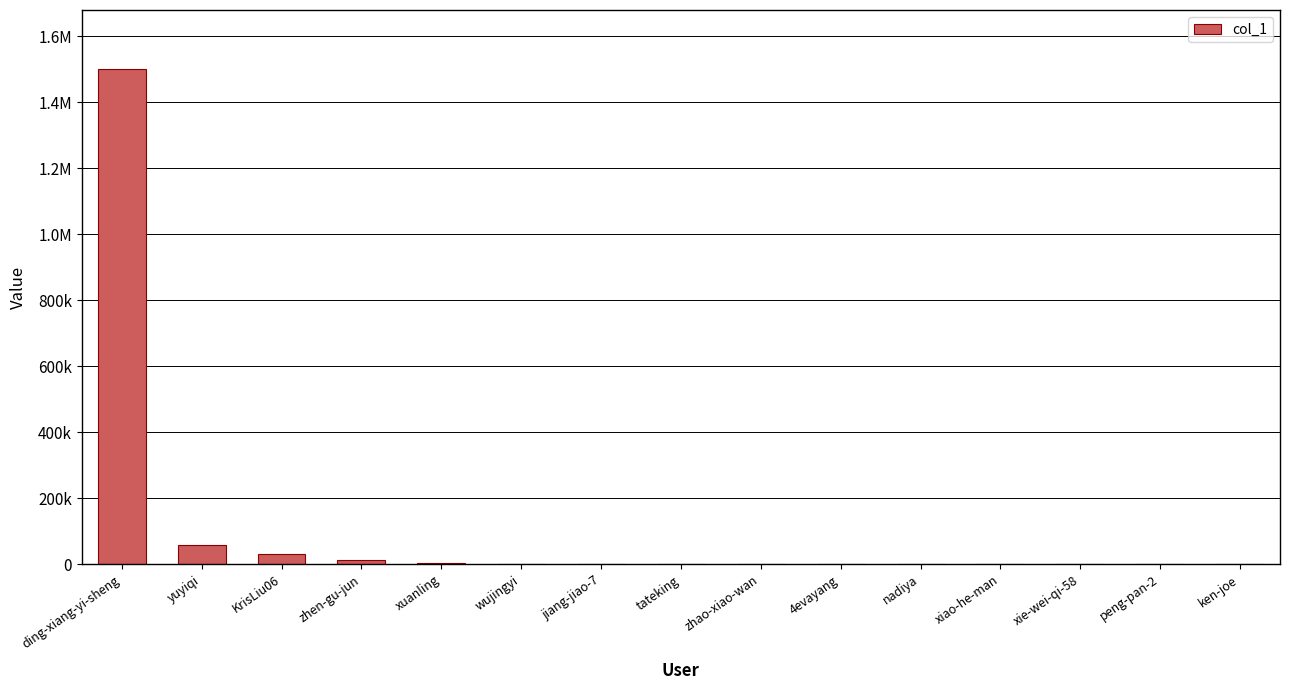

What value does the data have at KrisLiu06, to the nearest 100?

31000